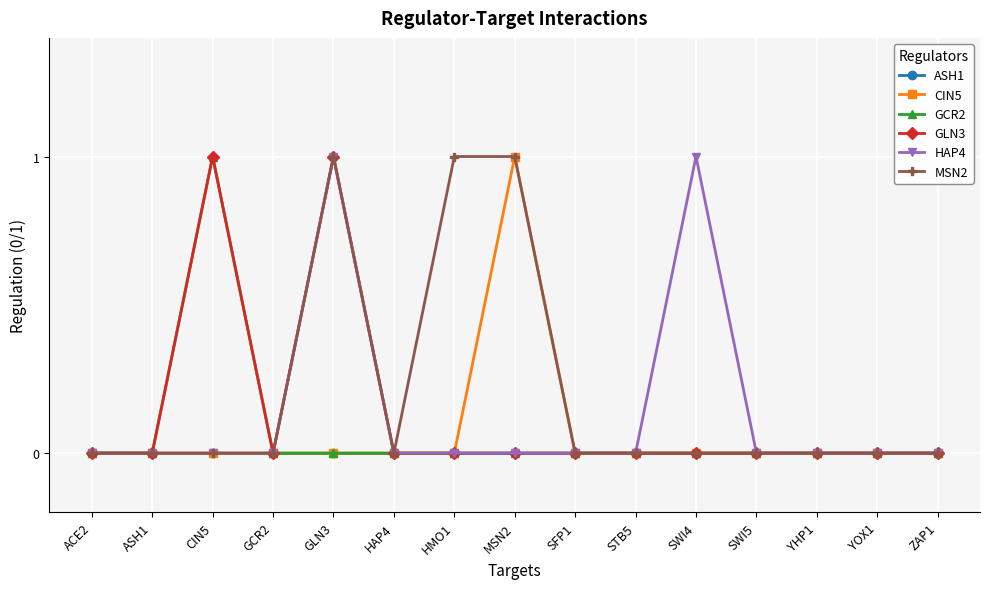

At which category is the sum across all series the highest?

GLN3